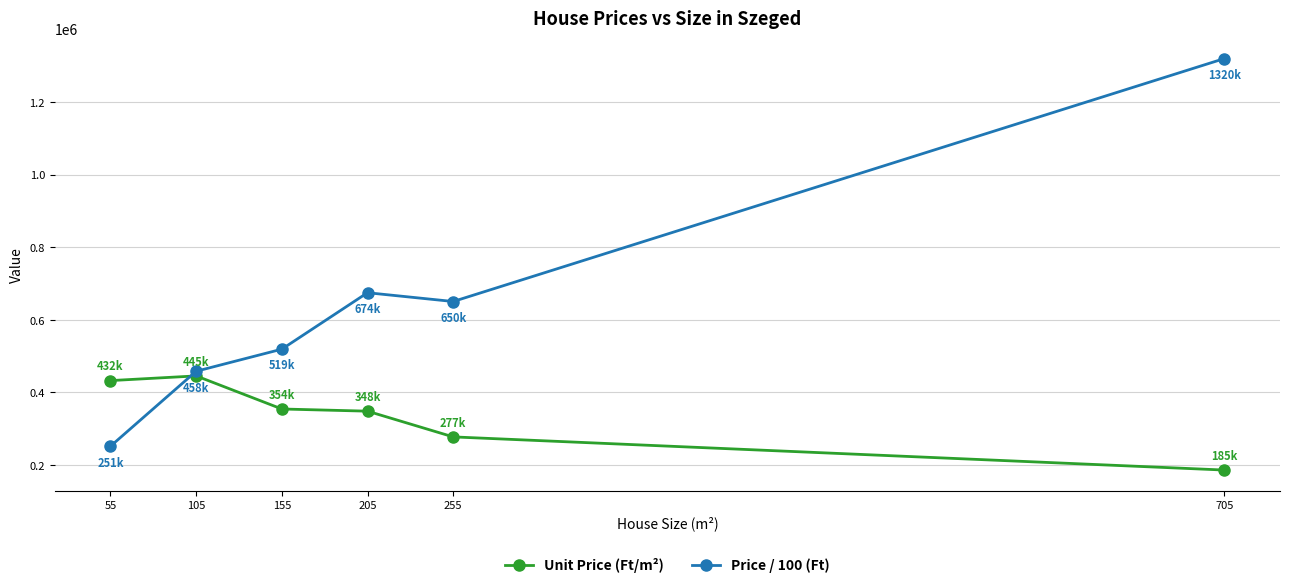

List the series in order of their overall mean, lowest first.

Unit Price (Ft/m²), Price / 100 (Ft)